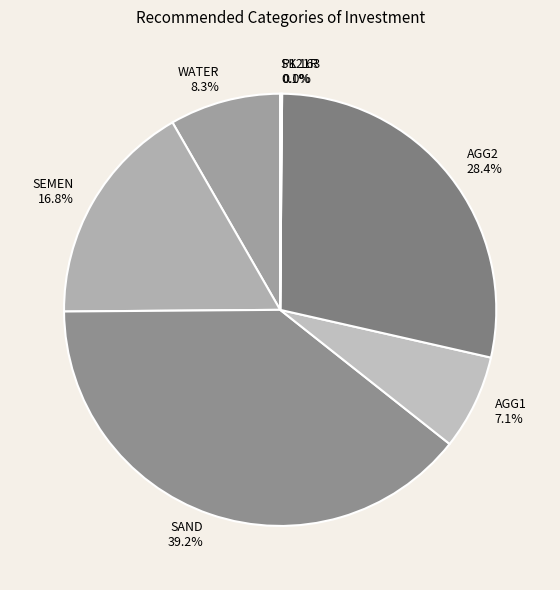

What is the largest slice in the pie chart?

SAND